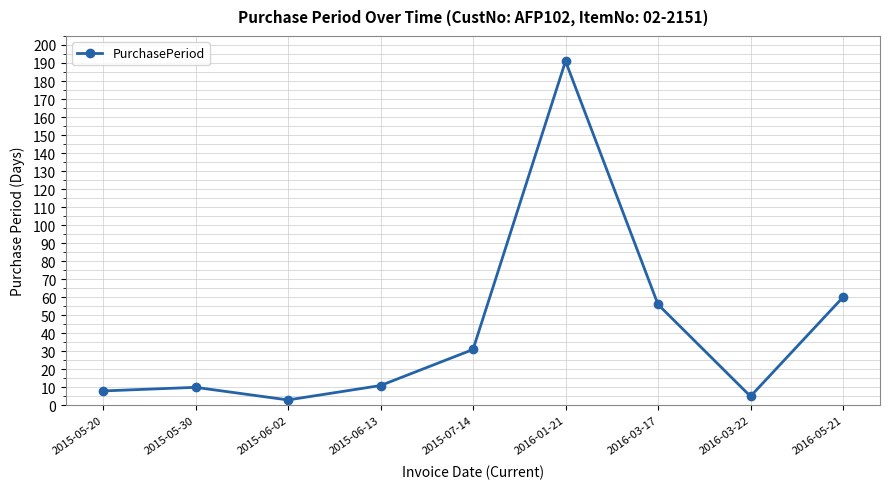

Does the chart display data point markers on the line(s)?

Yes